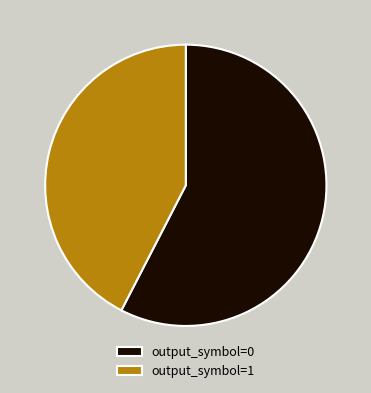

How many segments does this pie chart have?

2